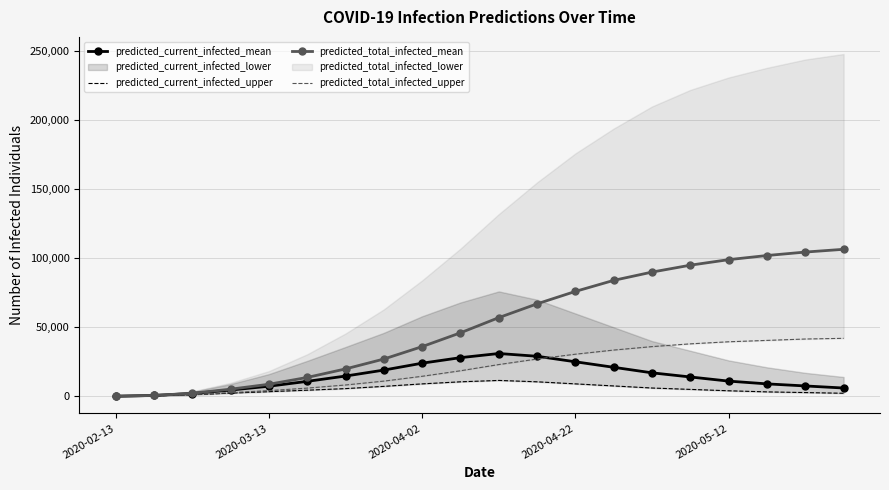

True or false: predicted_current_infected_mean has more than 0 points higher than both neighbors.

True